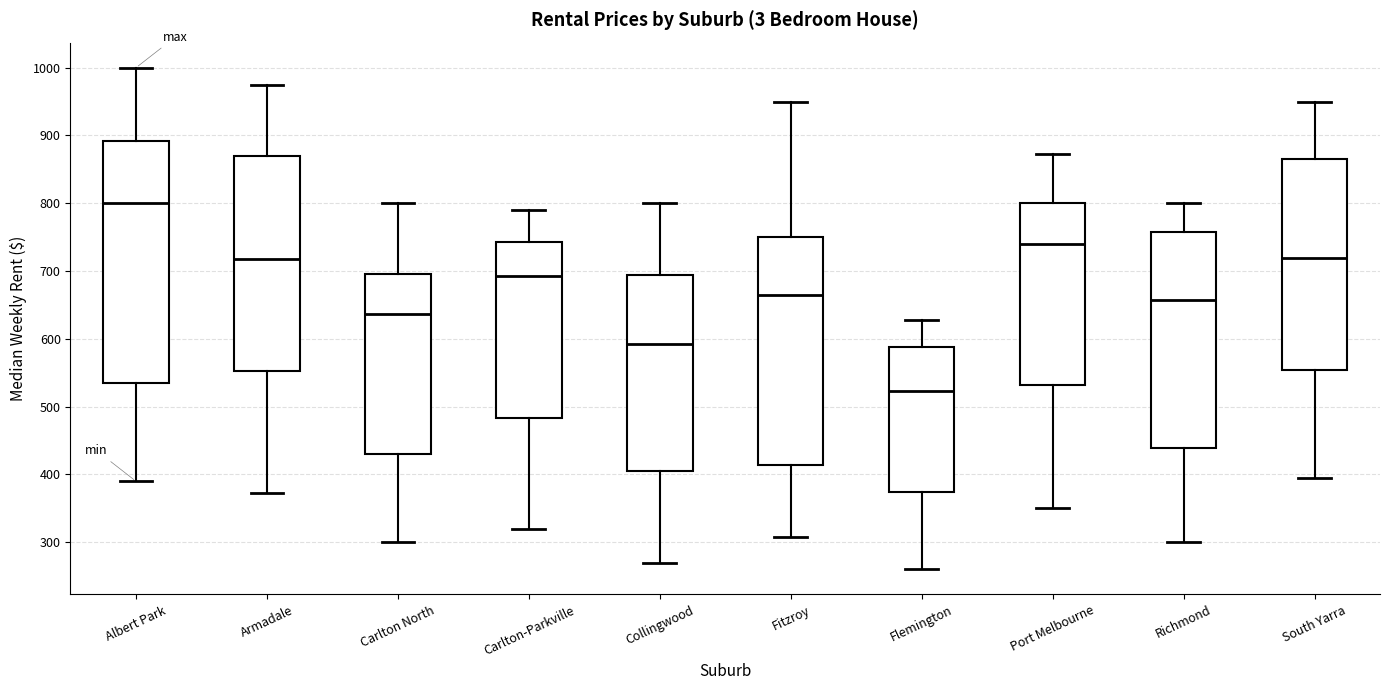

Reading left to right, transcribe this box plot: for each box, give where its median line is, the range the box spans, and where its two whiskers end, as read against the y-axis. The values are not printed on the chart, so give them approximately, as read against the axis.

Albert Park: median 800, box 540 to 890, whiskers 390 to 1000
Armadale: median 720, box 550 to 870, whiskers 370 to 980
Carlton North: median 640, box 430 to 700, whiskers 300 to 800
Carlton-Parkville: median 690, box 480 to 740, whiskers 320 to 790
Collingwood: median 590, box 410 to 690, whiskers 270 to 800
Fitzroy: median 670, box 410 to 750, whiskers 310 to 950
Flemington: median 520, box 370 to 590, whiskers 260 to 630
Port Melbourne: median 740, box 530 to 800, whiskers 350 to 870
Richmond: median 660, box 440 to 760, whiskers 300 to 800
South Yarra: median 720, box 550 to 870, whiskers 400 to 950